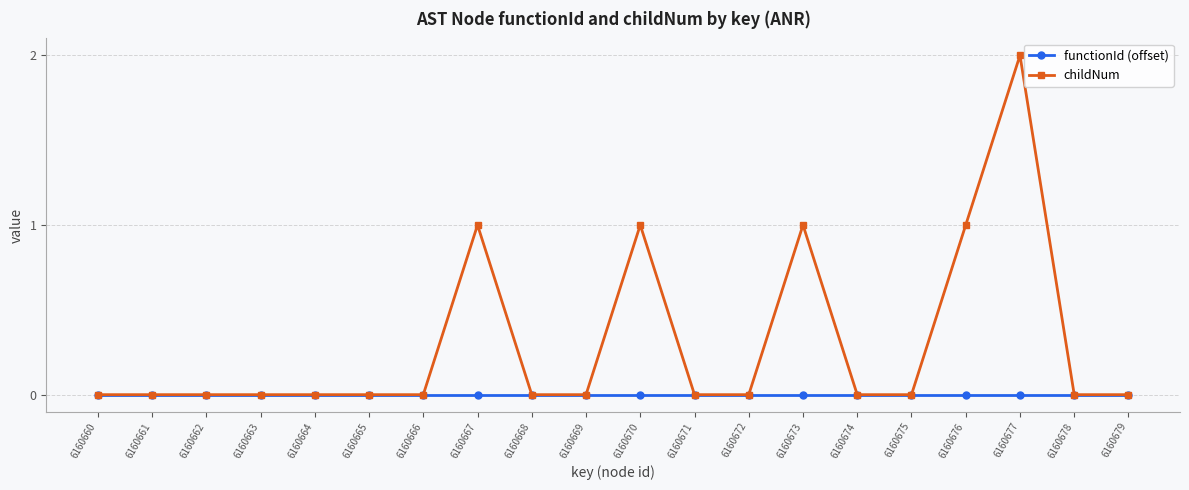

Rank the series by their average value, from lowest to highest.

functionId (offset), childNum